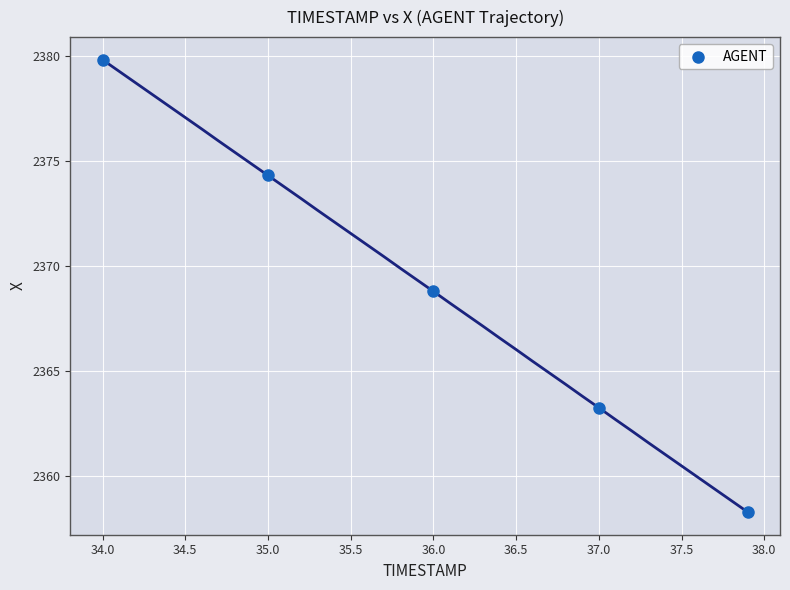

What is the range of Y values (max minus min)?

21.5